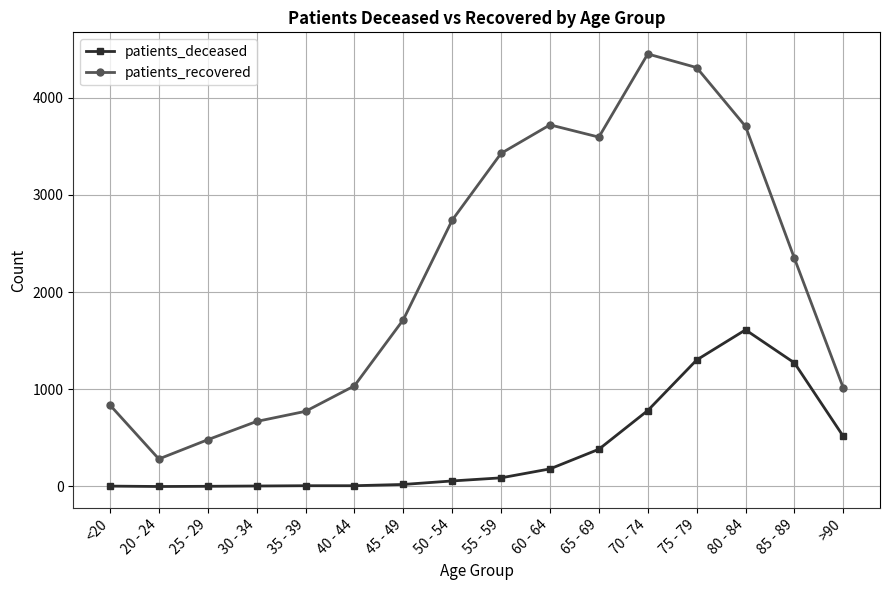

Rank the series by their maximum value, from lowest to highest.

patients_deceased, patients_recovered